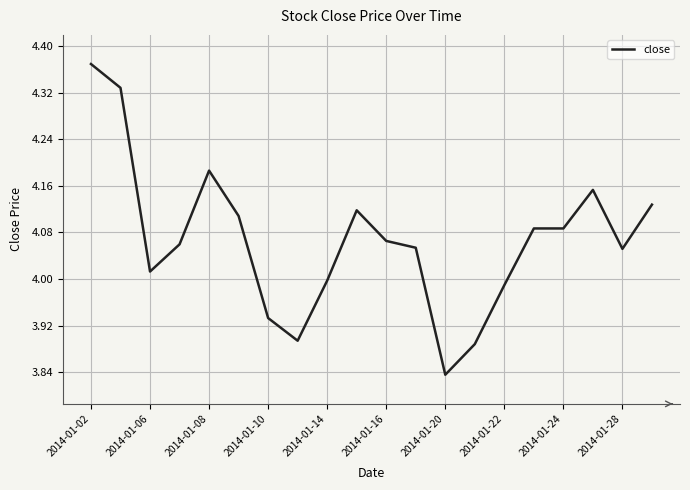

What is the difference between the maximum and minimum values?

0.5